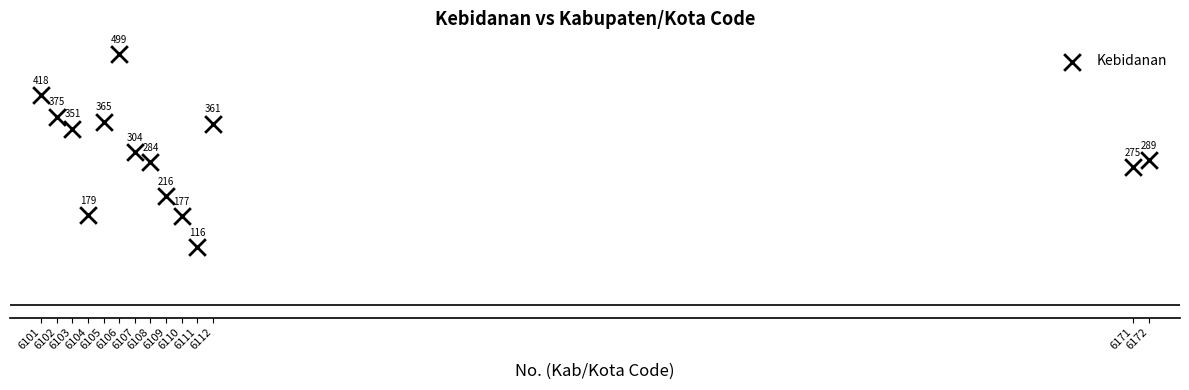

What Y value in the scatter plot is closest to 307?

304